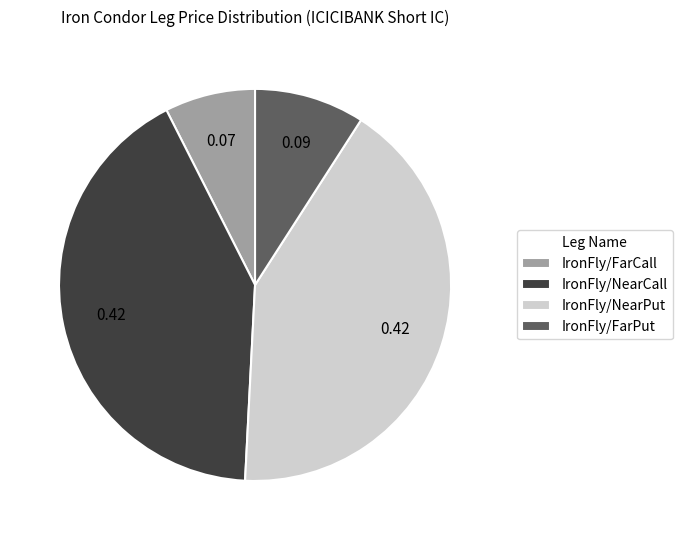

Is there any slice that represents more than half of the pie?

No